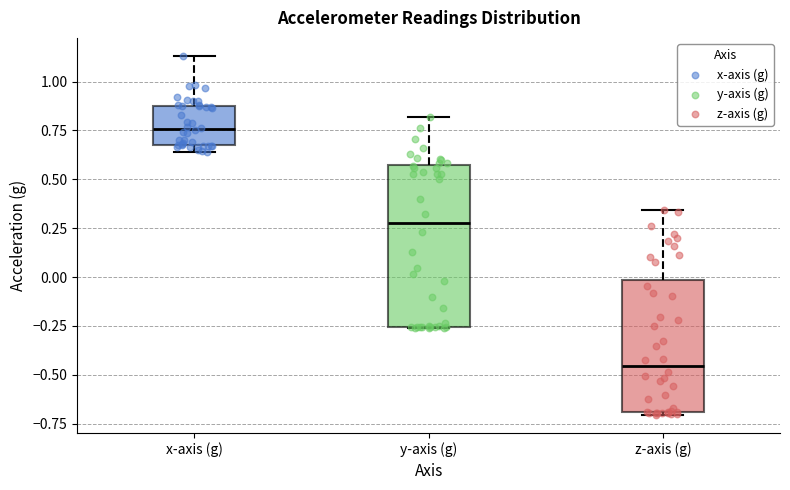

Reading left to right, transcribe this box plot: for each box, give where its median line is, the range the box spans, and where its two whiskers end, as read against the y-axis. The values are not printed on the chart, so give them approximately, as read against the axis.

x-axis (g): median 0.75, box 0.70 to 0.90, whiskers 0.65 to 1.15
y-axis (g): median 0.30, box -0.25 to 0.55, whiskers -0.25 to 0.80
z-axis (g): median -0.45, box -0.70 to 0.00, whiskers -0.70 to 0.35